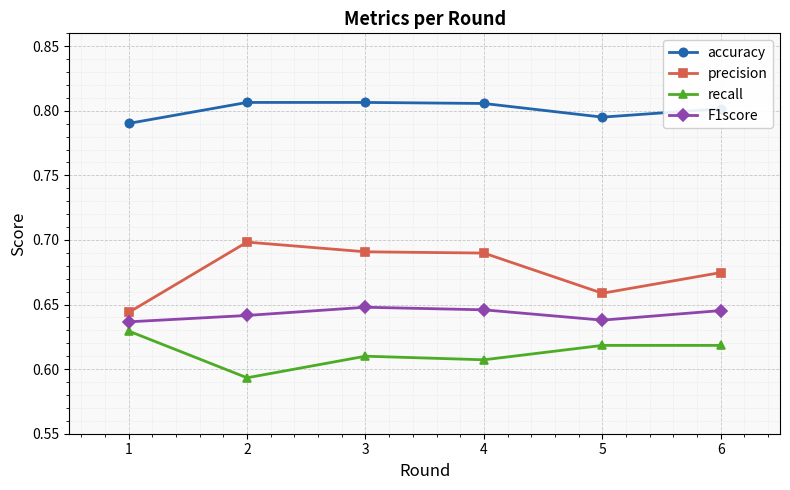

How many recall values are between 0 and 1?

6